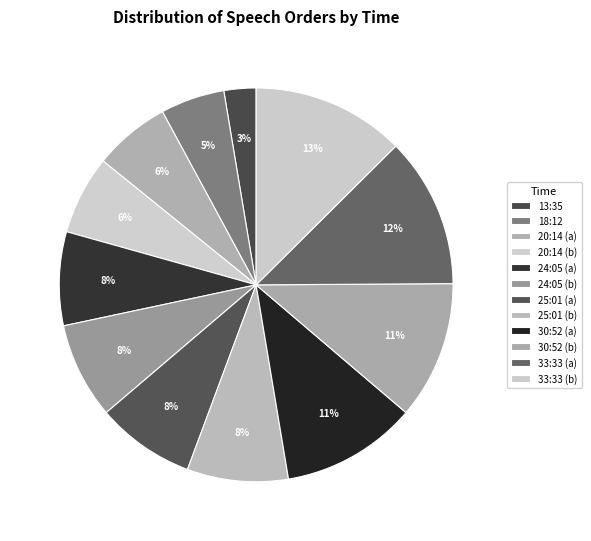

Count the number of slices in the pie.

12